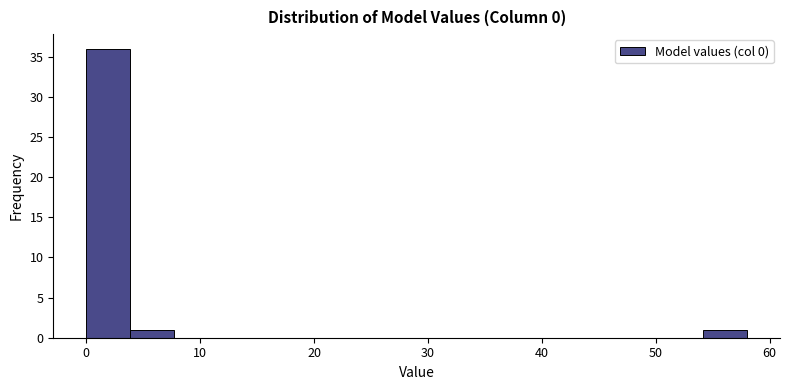

Read against the x-axis, roughly where is the centre of the tallest bar?

2